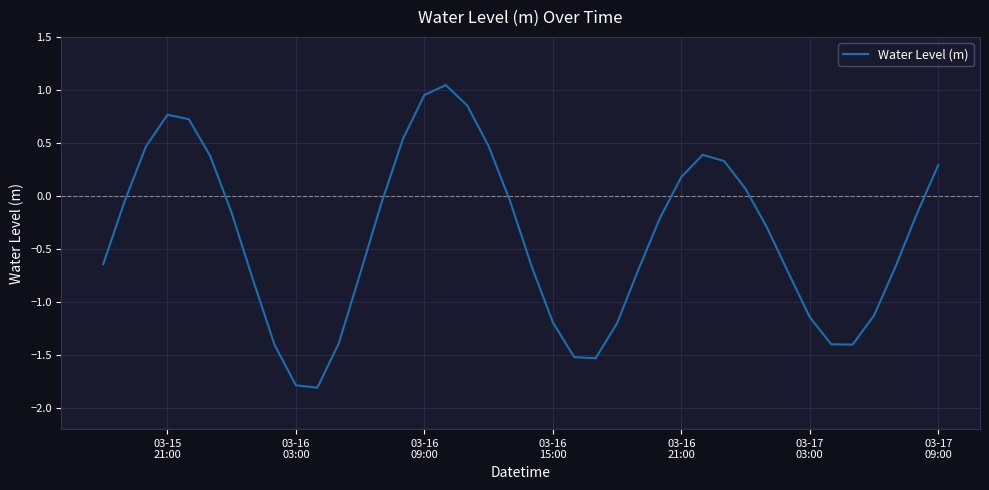

What is the smallest value displayed?

-1.8